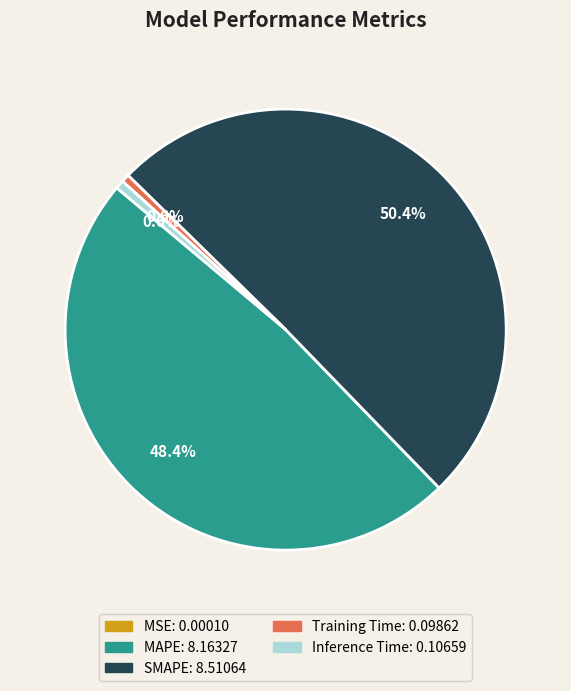

What percentage is the Training Time slice, to the nearest percent?

1%